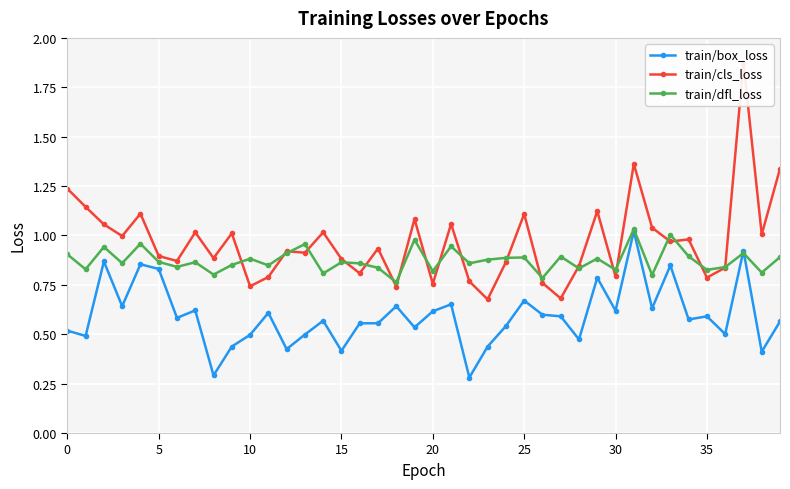

What is the label of the 17th point from the left?

16